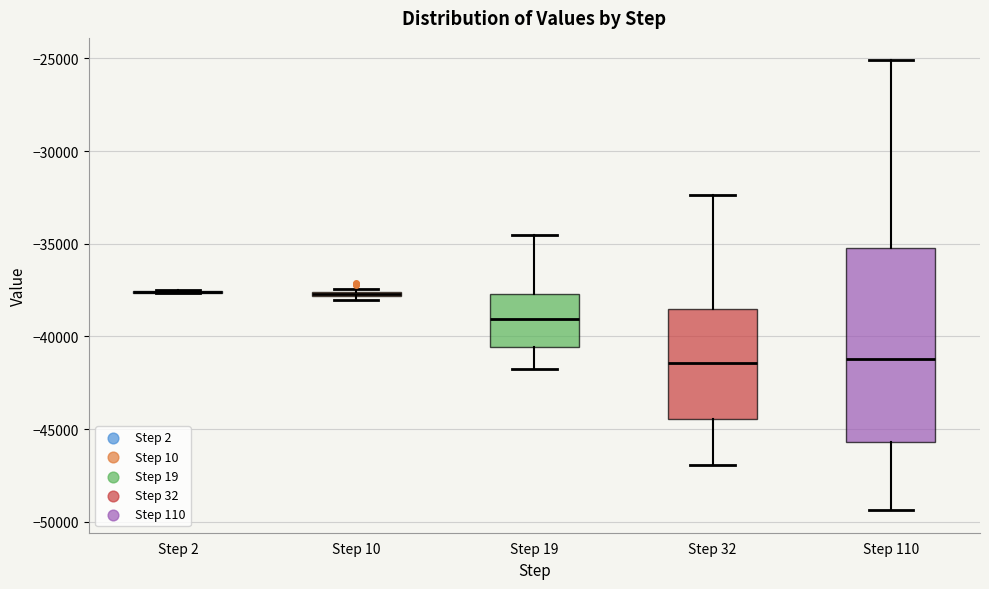

Where is the upper edge of the box for Step 10 on the y-axis? The values are not printed on the chart, so give them approximately, as read against the axis.

-37500